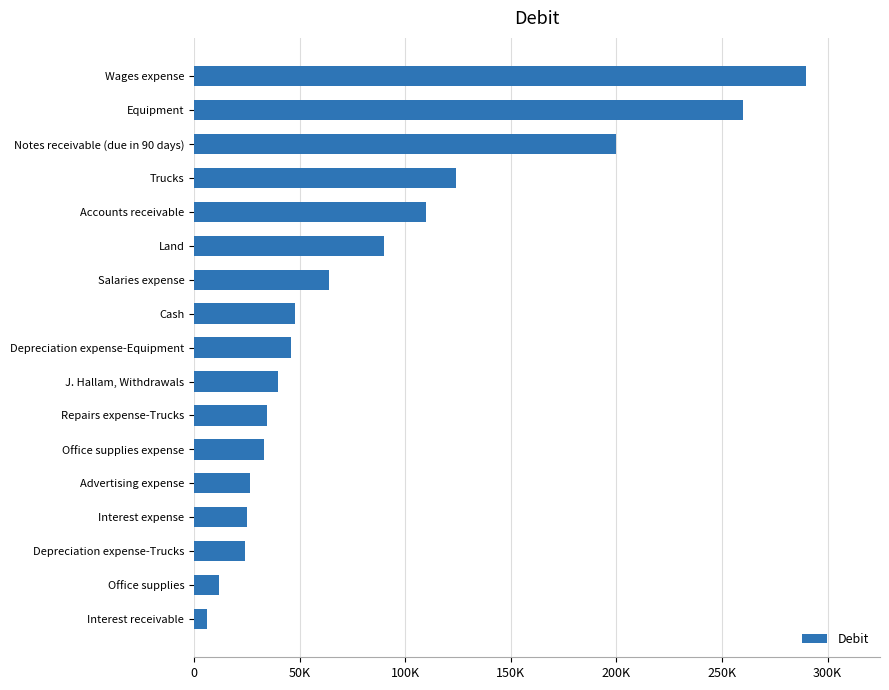

What is the minimum value shown in the chart?

6000